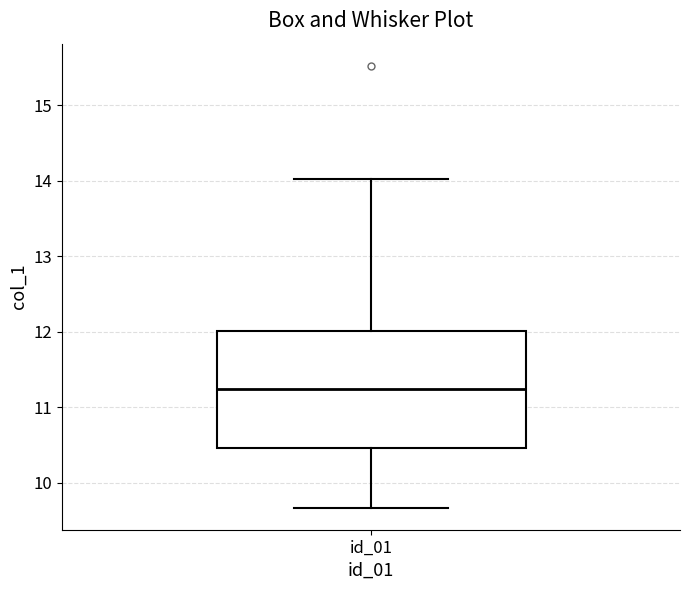

Transcribe this box plot: give where the median line is, the range the box spans, and where the two whiskers end, as read against the y-axis. The values are not printed on the chart, so give them approximately, as read against the axis.

median 11.2, box 10.5 to 12.0, whiskers 9.7 to 14.0